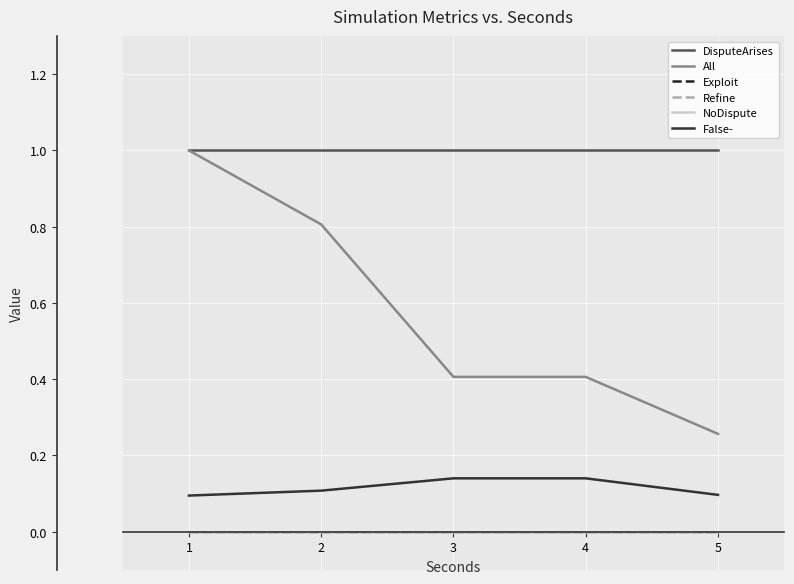

Does the chart display data point markers on the line(s)?

No